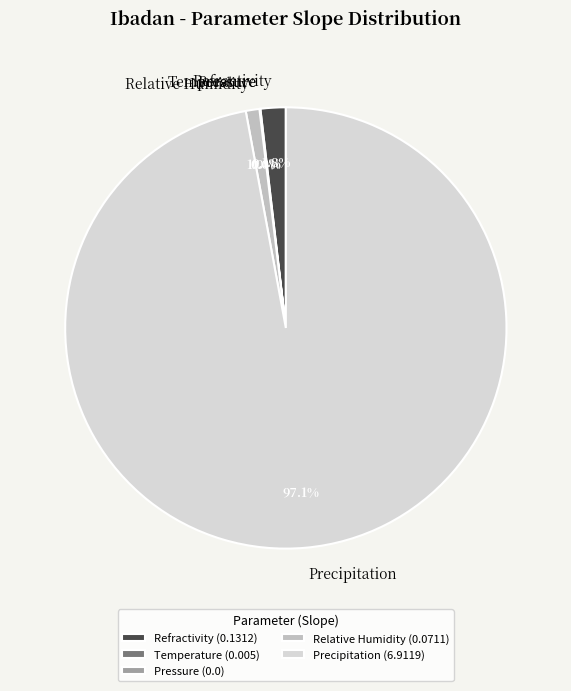

Rank the categories by value from lowest to highest.

Pressure, Temperature, Relative Humidity, Refractivity, Precipitation